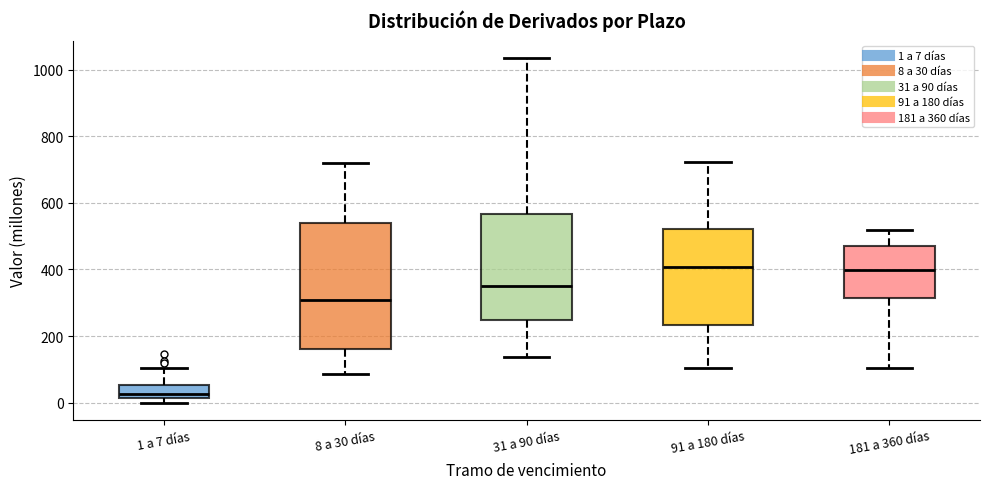

Reading left to right, transcribe this box plot: for each box, give where its median line is, the range the box spans, and where its two whiskers end, as read against the y-axis. The values are not printed on the chart, so give them approximately, as read against the axis.

1 a 7 días: median 20 (just above the box's lower edge), box 20 to 60, whiskers 0 to 100
8 a 30 días: median 300, box 160 to 540, whiskers 80 to 720
31 a 90 días: median 360, box 240 to 560, whiskers 140 to 1040
91 a 180 días: median 400, box 240 to 520, whiskers 100 to 720
181 a 360 días: median 400, box 320 to 480, whiskers 100 to 520